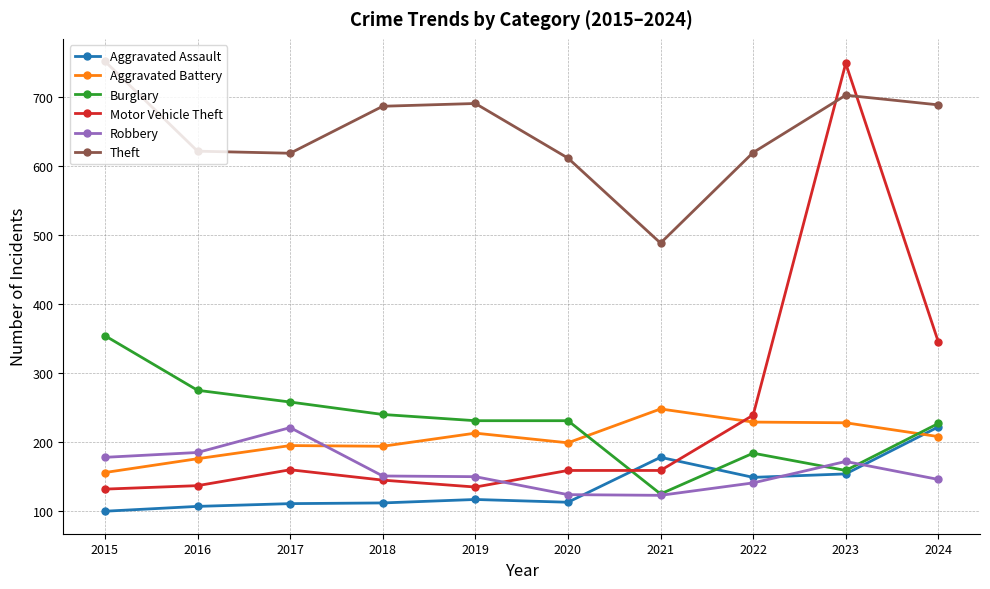

The Aggravated Assault series shows 111 at 2017. True or false?

True